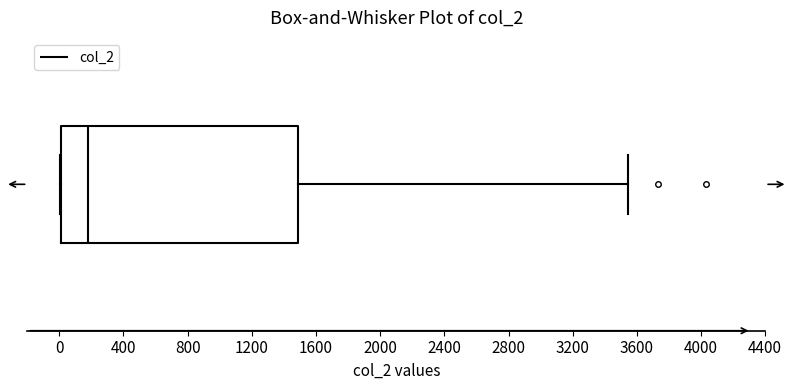

Transcribe this box plot: give where the median line is, the range the box spans, and where the two whiskers end, as read against the x-axis. The values are not printed on the chart, so give them approximately, as read against the axis.

median 200, box 0 to 1500, whiskers 0 to 3550